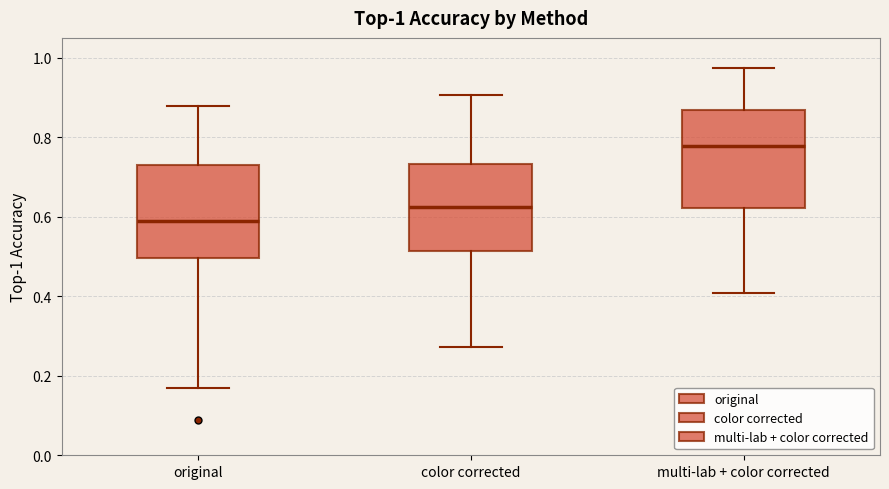

Which box's median line is the highest?

multi-lab + color corrected